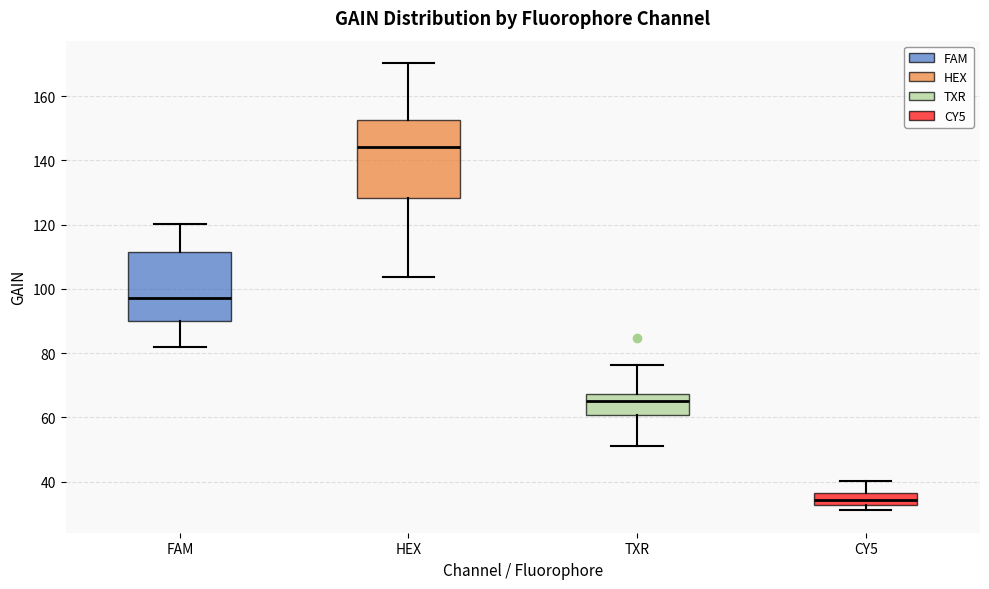

Reading left to right, read every box against the y-axis: the position of its median line, the range the box covers, and the ends of its whiskers. The values are not printed on the chart, so give them approximately, as read against the axis.

FAM: median 98, box 90 to 112, whiskers 82 to 120
HEX: median 144, box 128 to 152, whiskers 104 to 170
TXR: median 66, box 60 to 68, whiskers 52 to 76
CY5: median 34, box 32 to 36, whiskers 32 (just below the box's lower edge) to 40